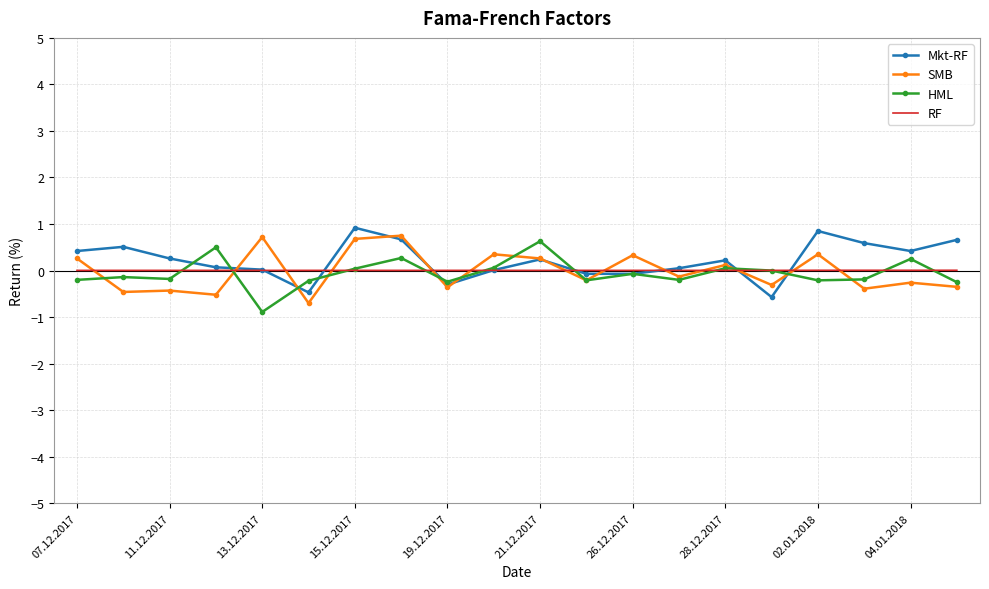

What is the minimum value shown in the chart?

-0.9